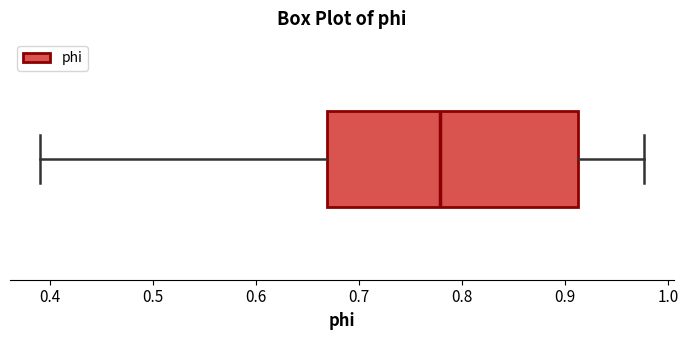

Transcribe this box plot: give where the median line is, the range the box spans, and where the two whiskers end, as read against the x-axis. The values are not printed on the chart, so give them approximately, as read against the axis.

median 0.78, box 0.67 to 0.91, whiskers 0.39 to 0.98